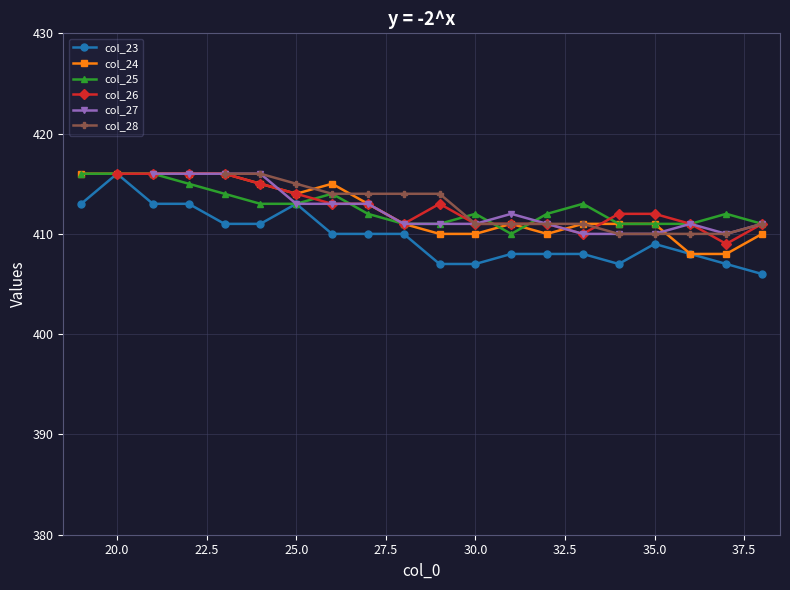

How many data points in col_23 are less than 410?

10